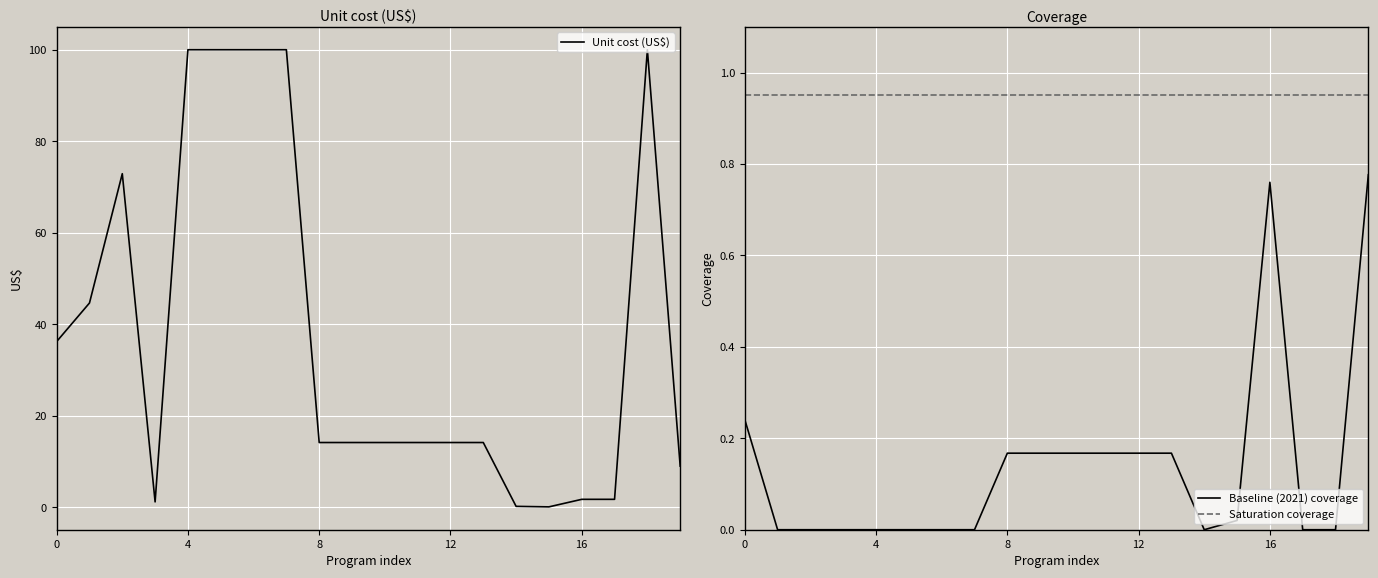

What is the difference between the maximum and second lowest values in the Unit cost (US$) series?

99.7